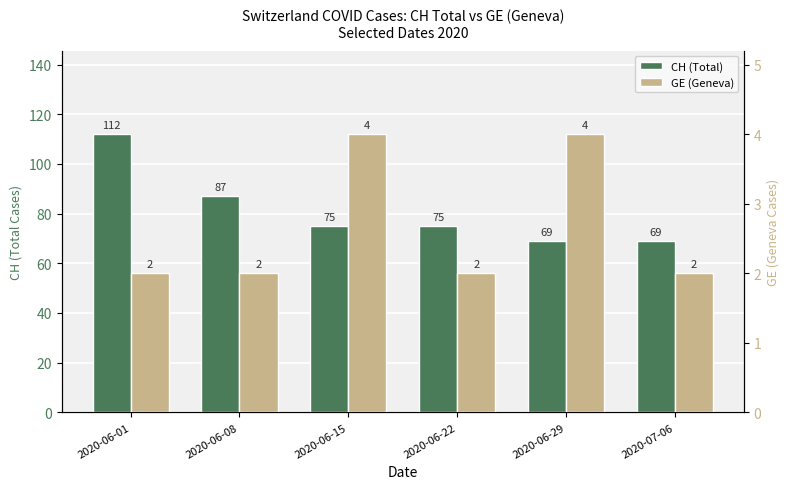

How many values in the CH (Total) series are below 75?

2